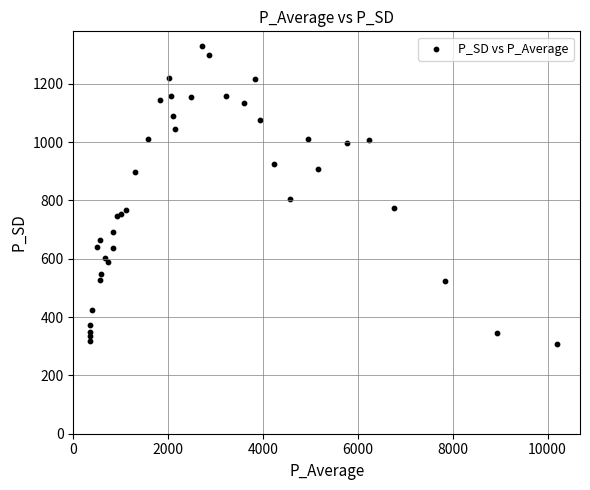

What Y value in the scatter plot is closest to 818?

803.9